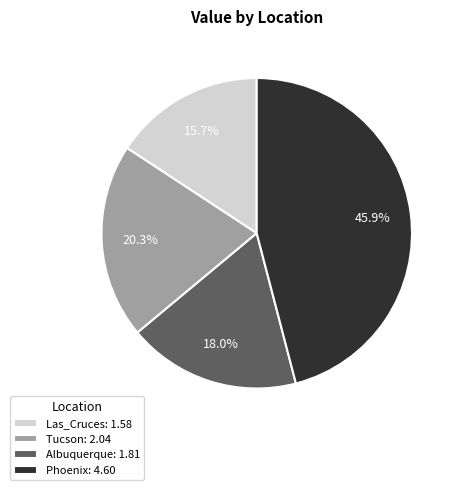

Which slice is the smallest?

Las_Cruces